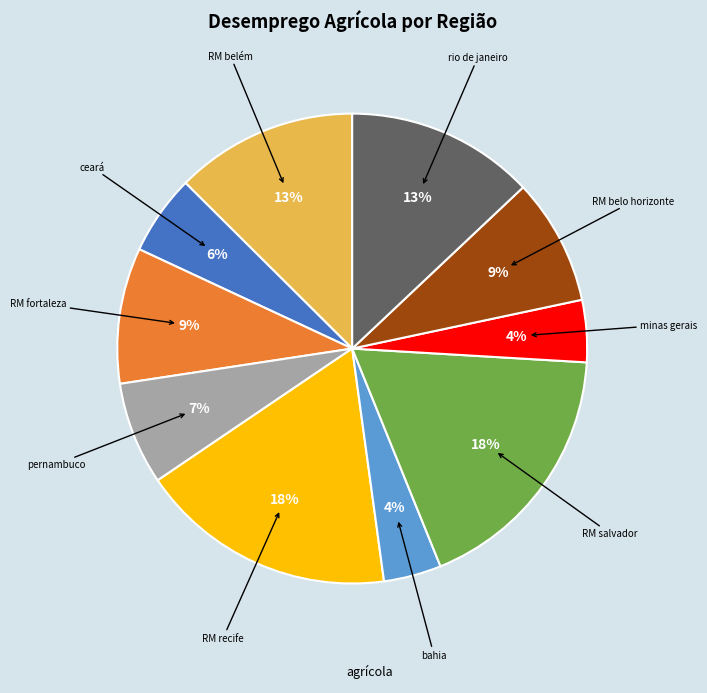

How many slices are in this pie chart?

10